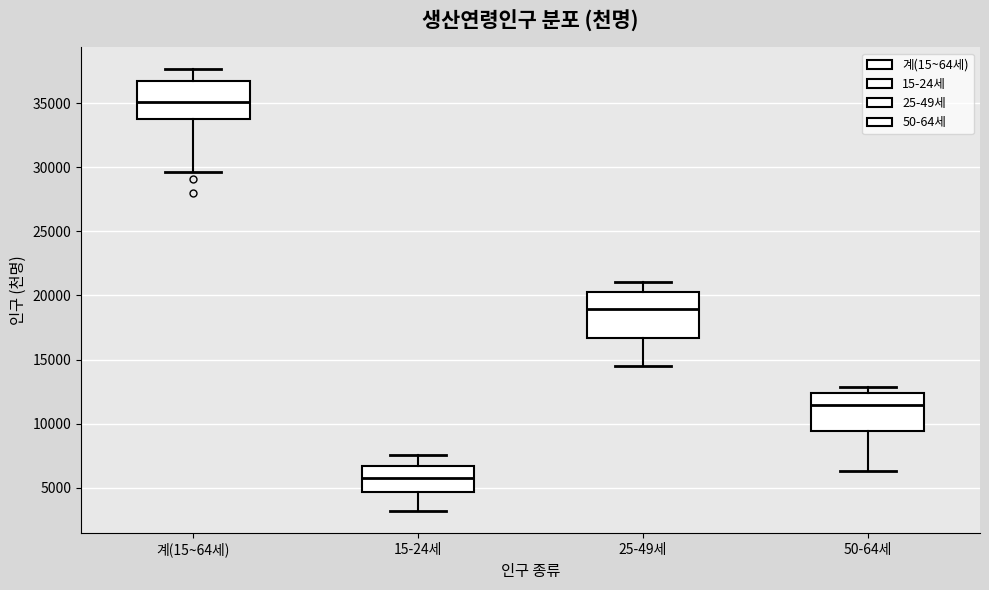

Which box's median line is the highest?

계(15~64세)